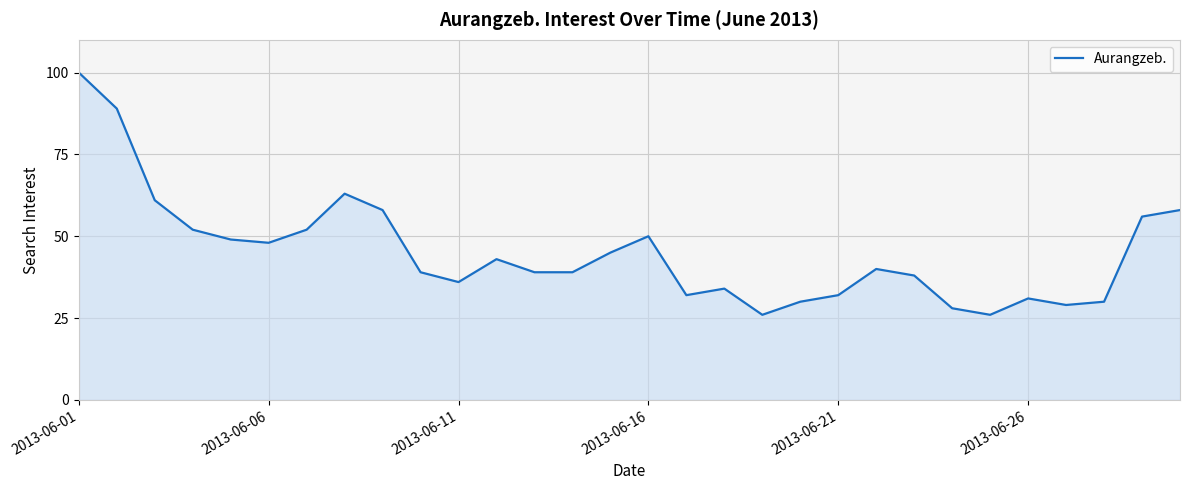

What is the difference between the maximum and minimum values?

74